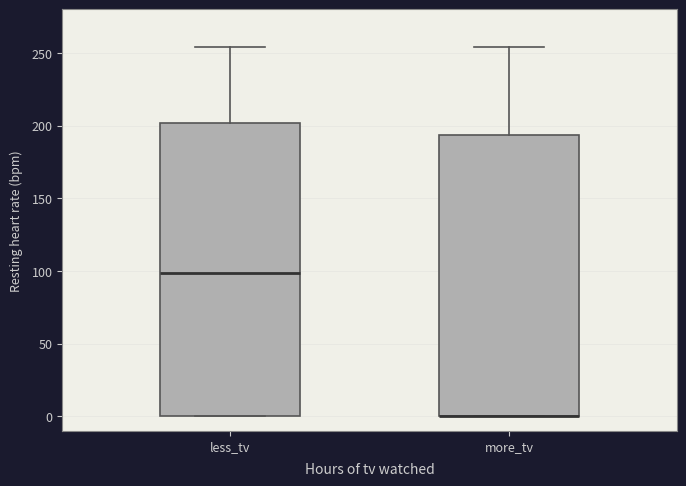

Reading left to right, read every box against the y-axis: the position of its median line, the range the box covers, and the ends of its whiskers. The values are not printed on the chart, so give them approximately, as read against the axis.

less_tv: median 100, box 0 to 200, whiskers 0 to 255
more_tv: median 0 (drawn on the box's lower edge), box 0 to 195, whiskers 0 to 255